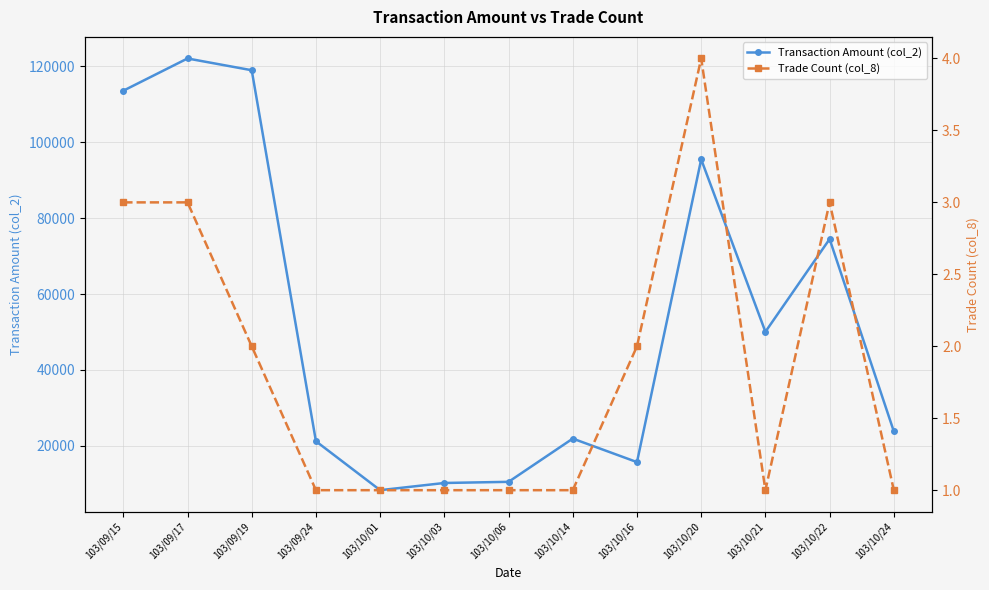

Is this an area chart (filled region under the line)?

No